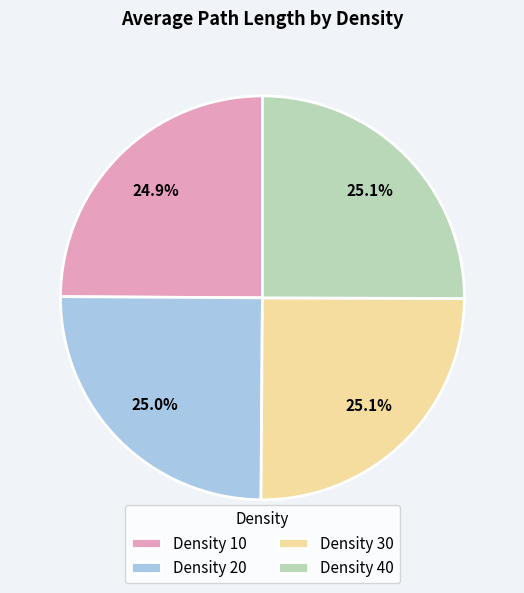

What percentage do Density 30 and Density 10 together represent?

50.0%